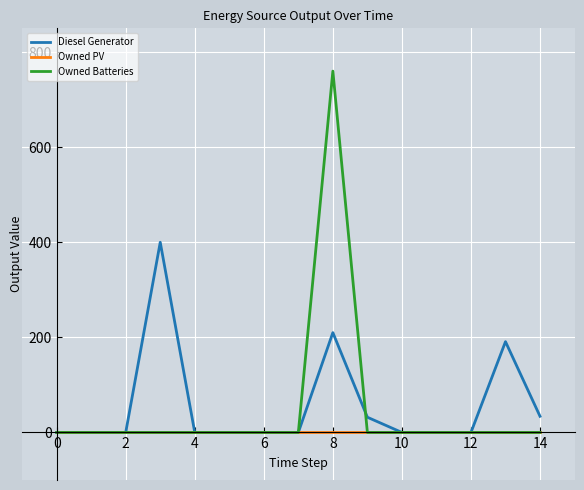

Which series has the largest range (max minus min)?

Owned Batteries